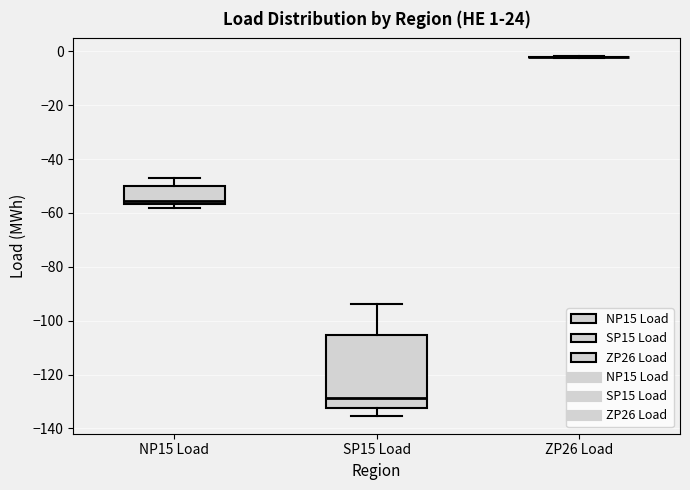

Comparing the boxes themselves (not the whiskers), which one is the tallest?

SP15 Load